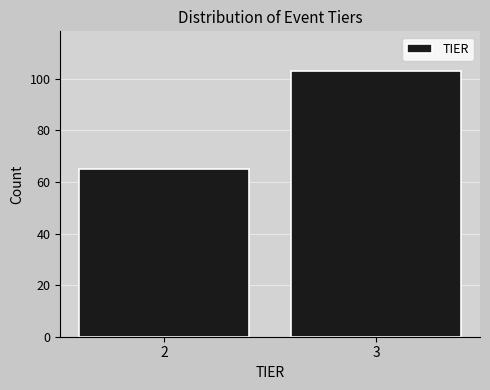

Reading left to right, what are all the values shown in this chart?

2=65	3=103